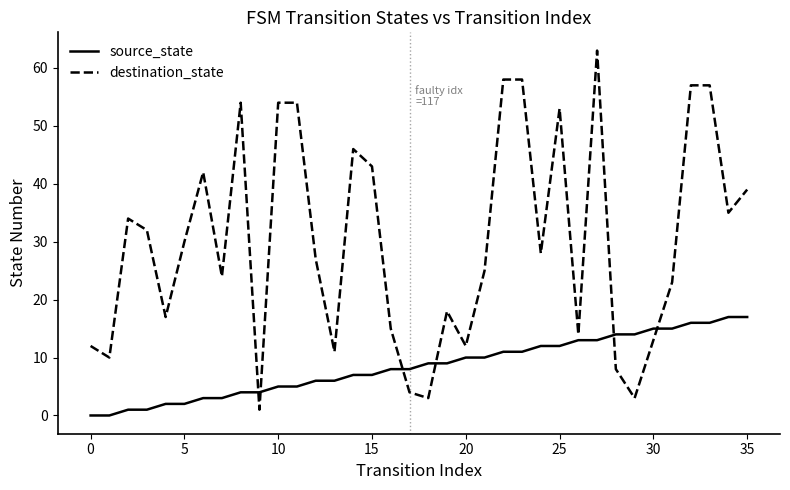

What is the difference between the maximum and minimum values in the destination_state series?

62